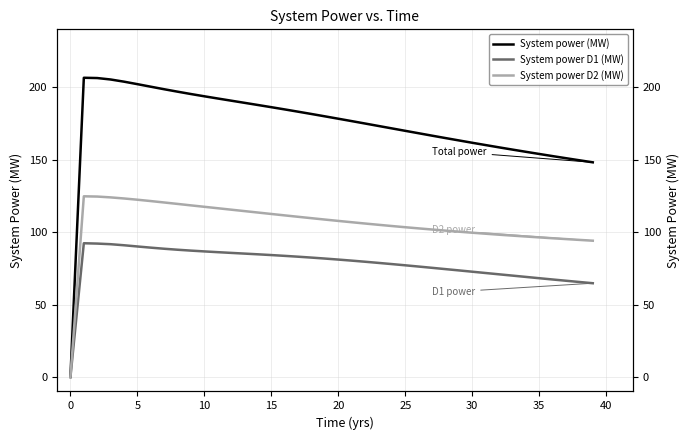

Count the number of categories in the chart.

40